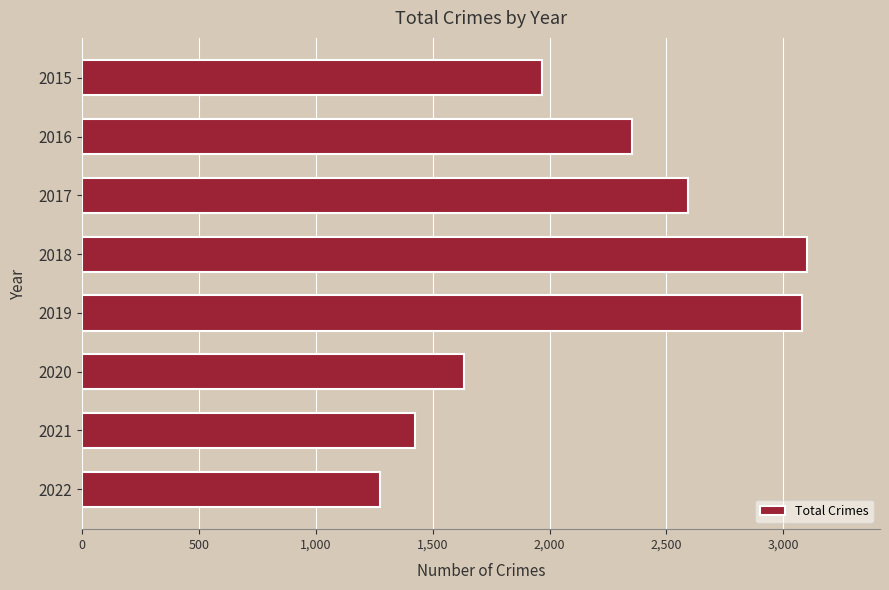

Reading top to bottom, what are all the values shown in this chart?

2015=1968	2016=2352	2017=2592	2018=3103	2019=3080	2020=1633	2021=1423	2022=1273